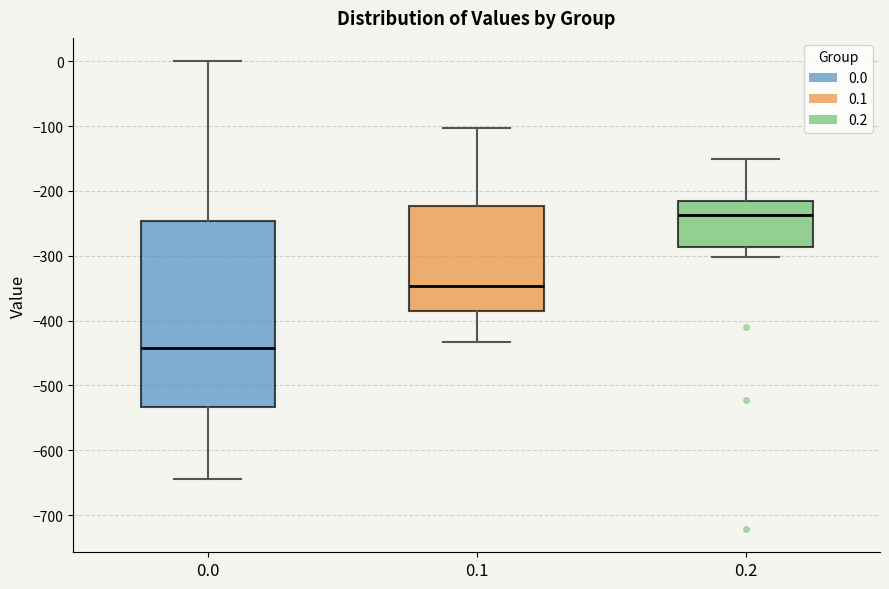

Reading left to right, transcribe this box plot: for each box, give where its median line is, the range the box spans, and where its two whiskers end, as read against the y-axis. The values are not printed on the chart, so give them approximately, as read against the axis.

0.0: median -440, box -530 to -250, whiskers -640 to 0
0.1: median -350, box -390 to -220, whiskers -430 to -100
0.2: median -240, box -290 to -220, whiskers -300 to -150